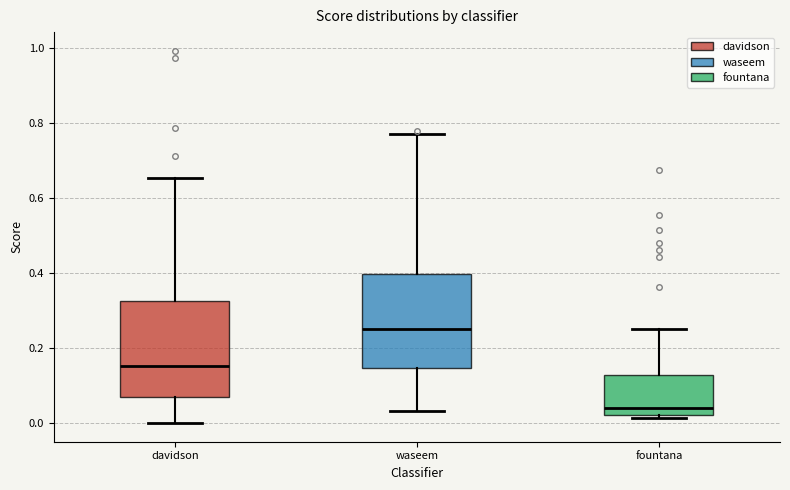

Where does the median line of the box for fountana sit on the y-axis? The values are not printed on the chart, so give them approximately, as read against the axis.

0.04